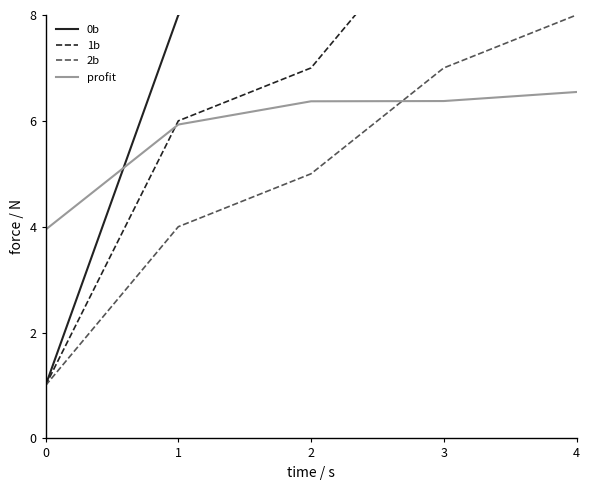

At which category is the sum across all series the highest?

4